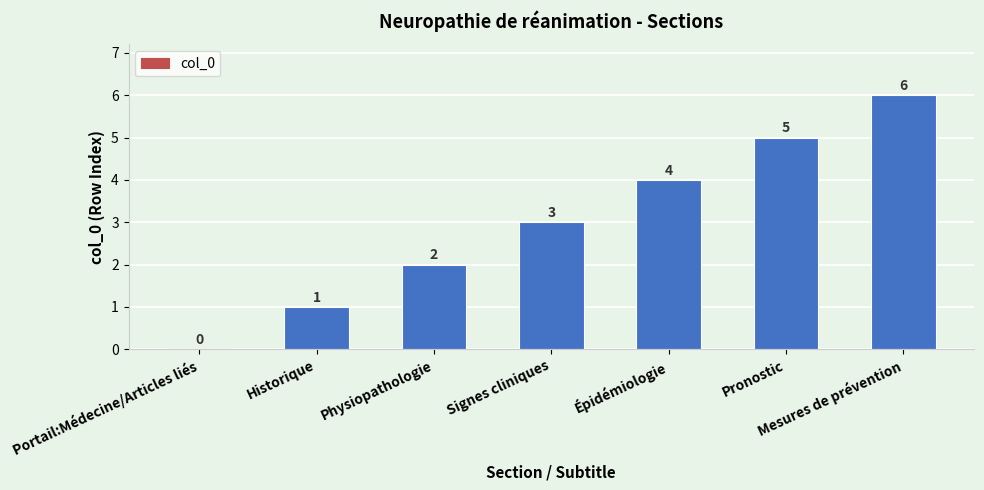

Are the bars grouped side by side (vs. stacked)?

No